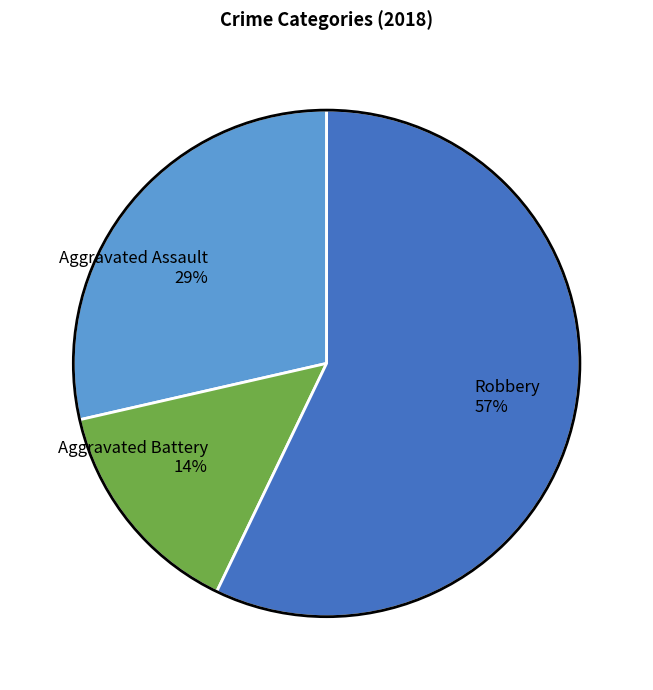

Is it true that Aggravated Battery 14% is 14% of the pie?

True